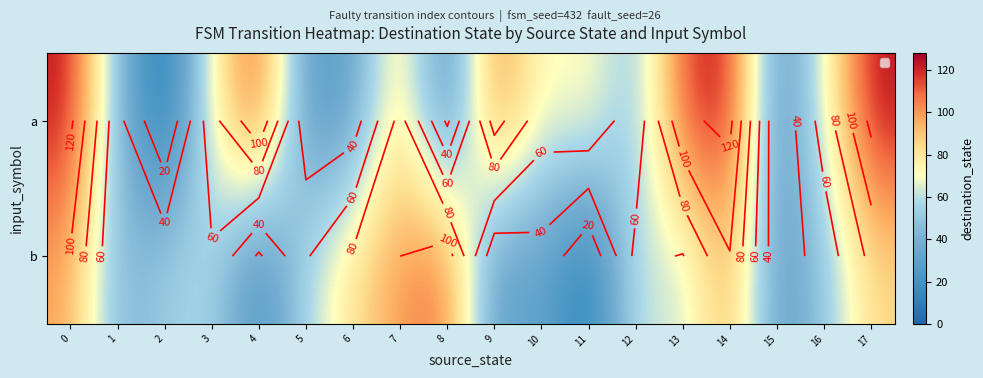

What is the total value across all series at 8?

126